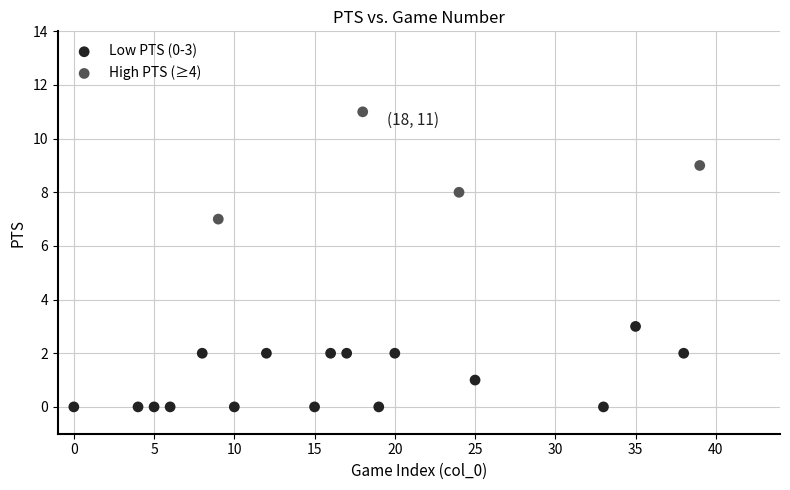

What are all the series names shown in the legend?

Low PTS (0-3), High PTS (≥4)